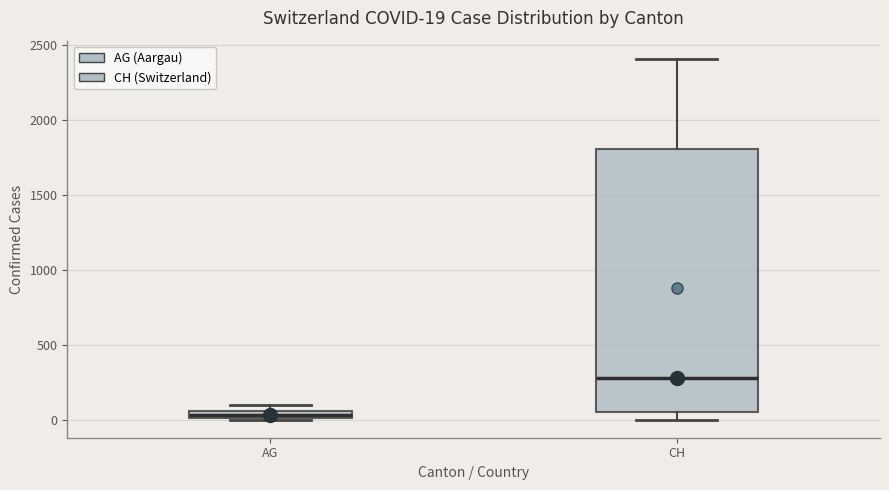

Comparing the boxes themselves (not the whiskers), which one is the tallest?

CH